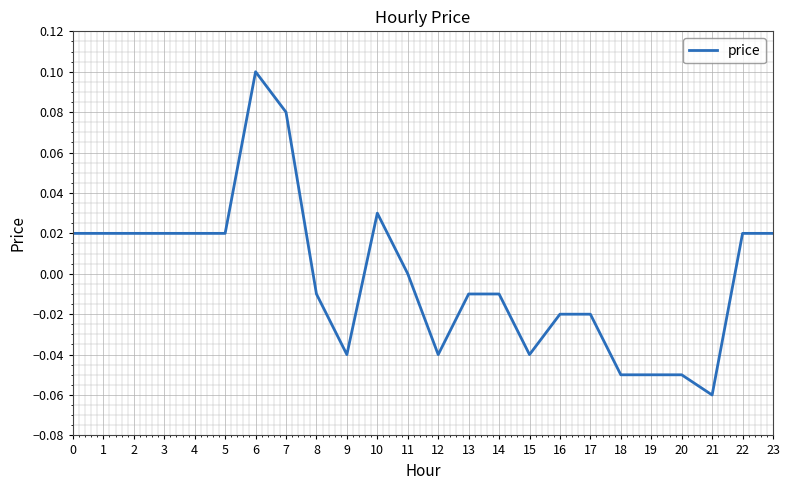

Which category has the lowest value across all series?

21